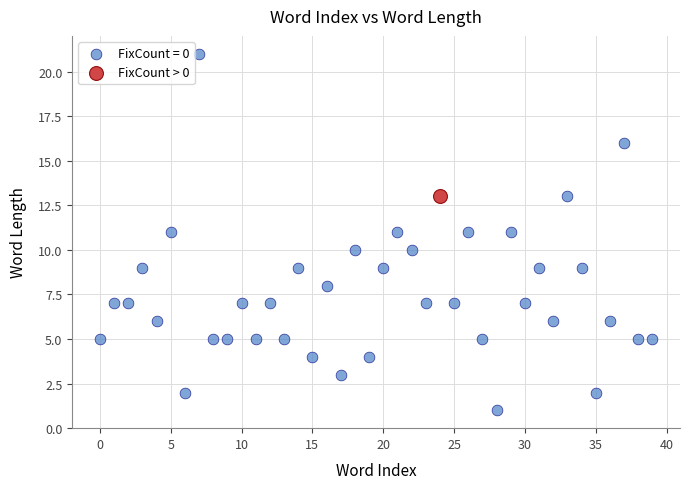

Which series contains the highest Y value?

FixCount = 0